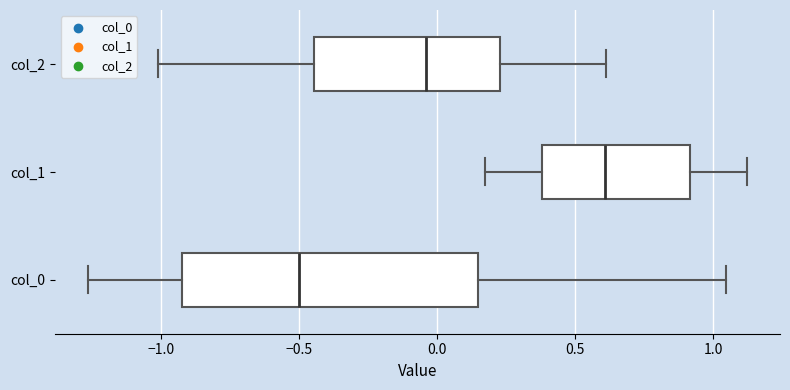

Reading bottom to top, transcribe this box plot: for each box, give where its median line is, the range the box spans, and where its two whiskers end, as read against the x-axis. The values are not printed on the chart, so give them approximately, as read against the axis.

col_0: median -0.50, box -0.90 to 0.15, whiskers -1.25 to 1.05
col_1: median 0.60, box 0.40 to 0.90, whiskers 0.15 to 1.10
col_2: median -0.05, box -0.45 to 0.25, whiskers -1.00 to 0.60